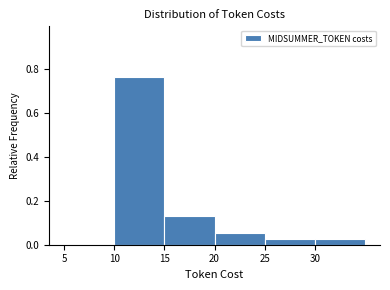

What is the height of the bar covering 20 to 25 on the x-axis? The values are not printed on the chart, so give them approximately, as read against the axis.

0.06